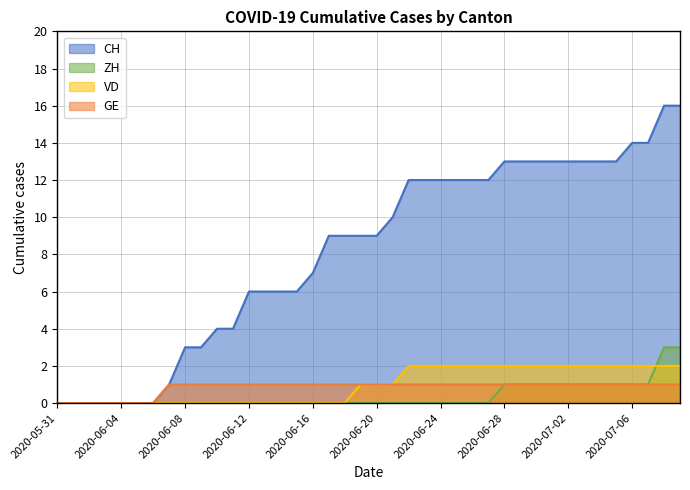

True or false: ZH and GE cross at least once.

False